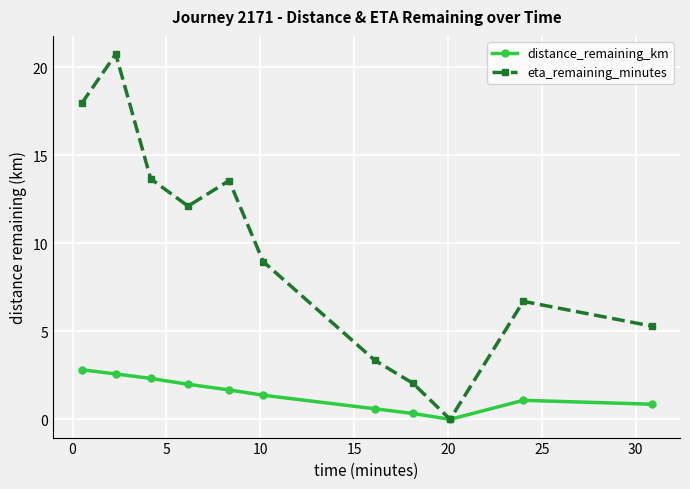

Which series has the largest total across all categories?

eta_remaining_minutes